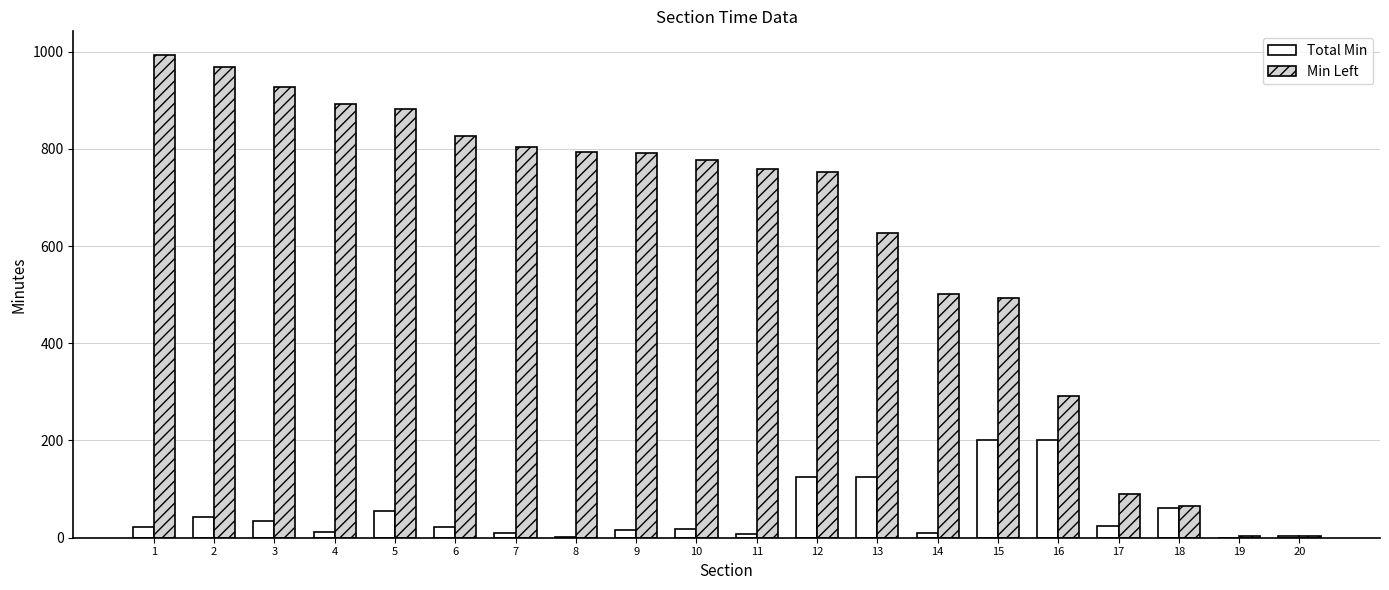

Is the value of Total Min at 2 greater than the value of Min Left at 14?

No